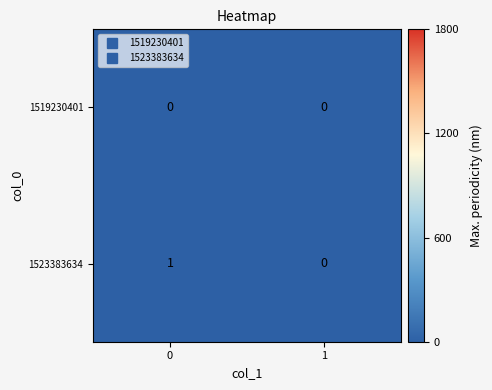

Rank the series by their average value, from highest to lowest.

1523383634, 1519230401